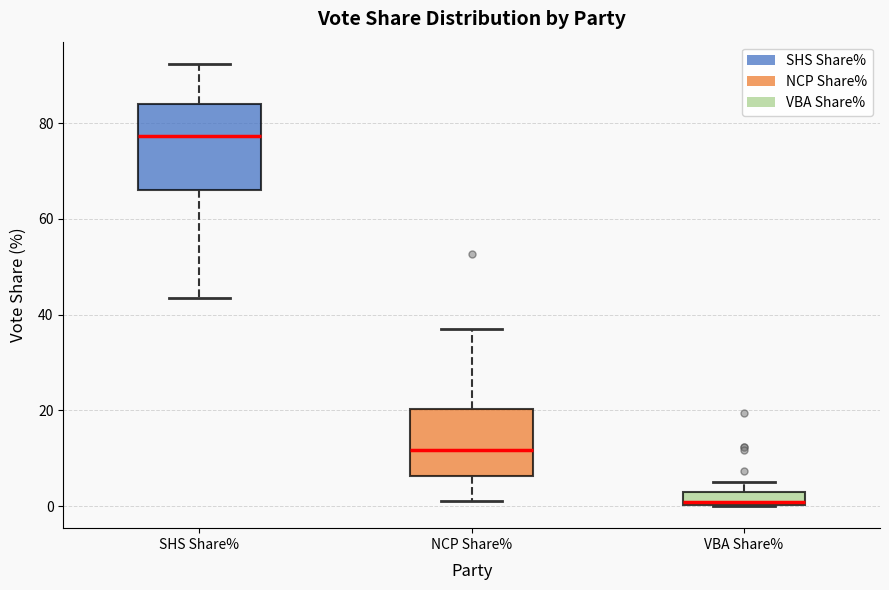

Comparing the boxes themselves (not the whiskers), which one is the tallest?

SHS Share%